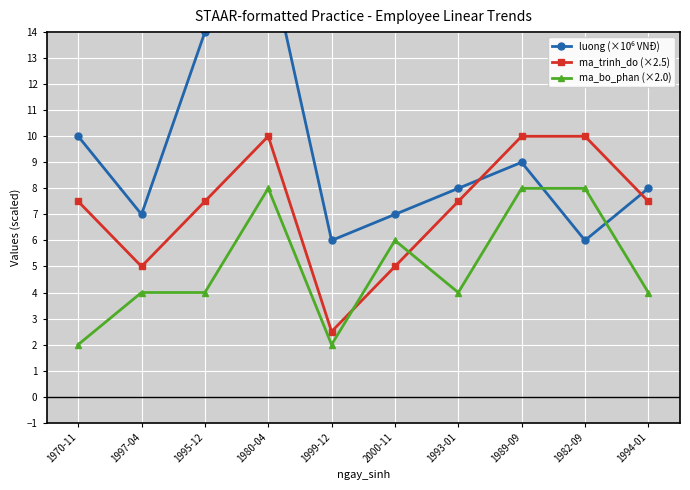

What is the sum of all ma_bo_phan (×2.0) values?

50.0